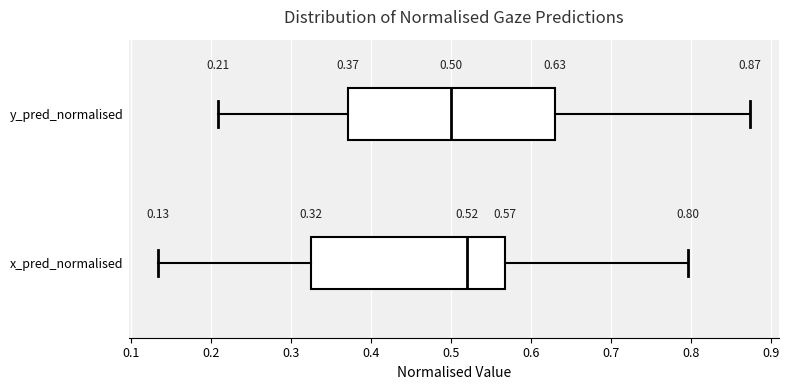

Which box's median line is the furthest to the left?

y_pred_normalised